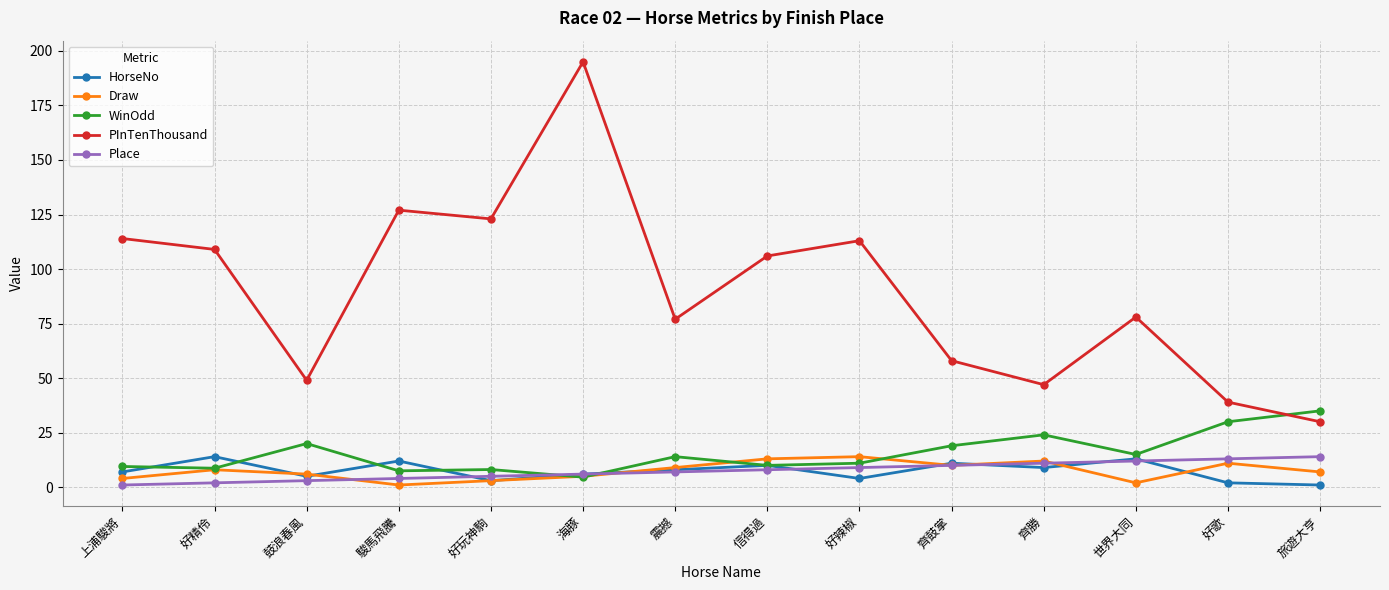

At which category is the sum across all series the highest?

海豚